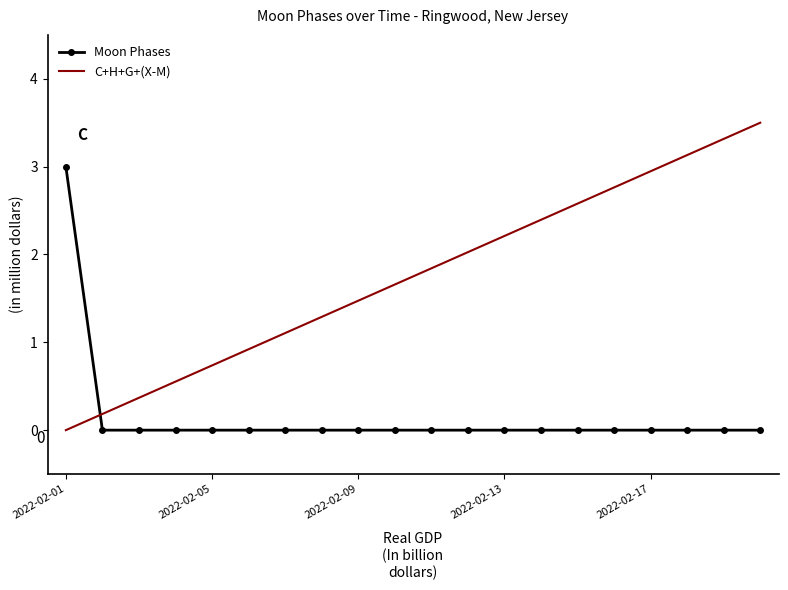

How many times do Moon Phases and C+H+G+(X-M) cross each other?

1